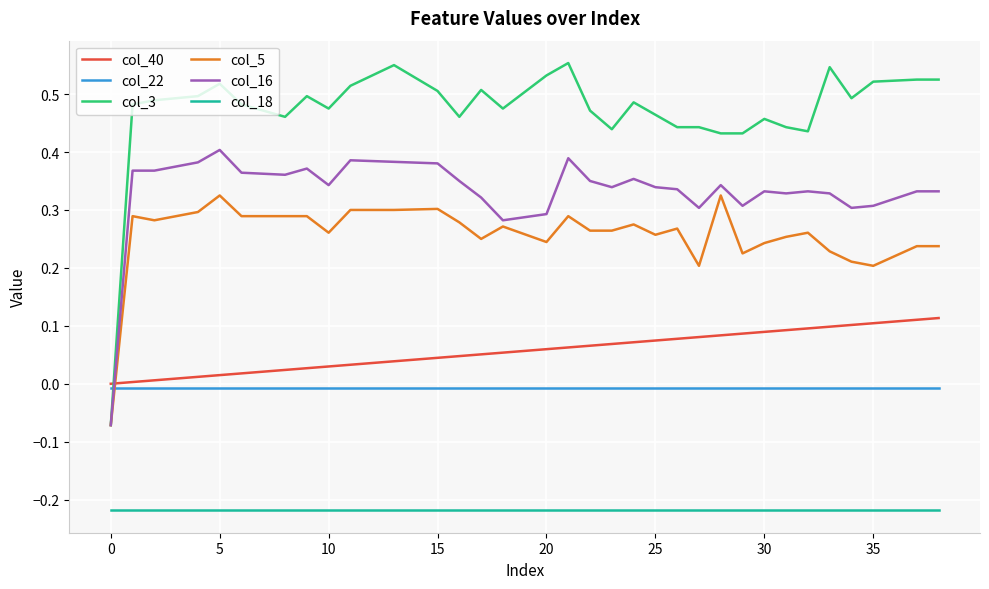

Which series has the widest spread of values?

col_3